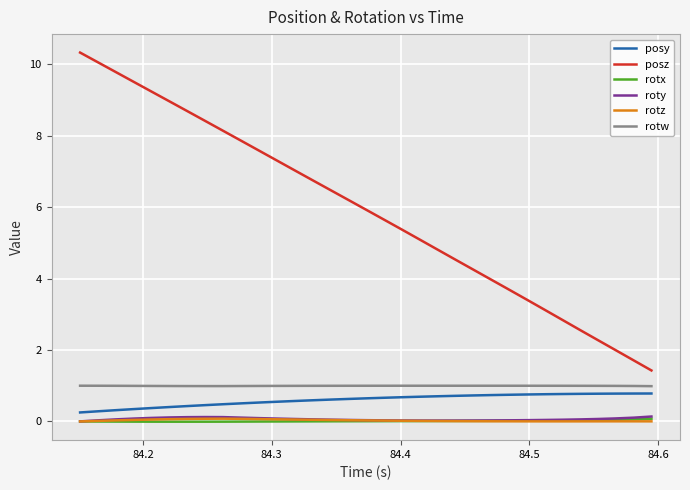

True or false: posy and rotz intersect in this chart.

False